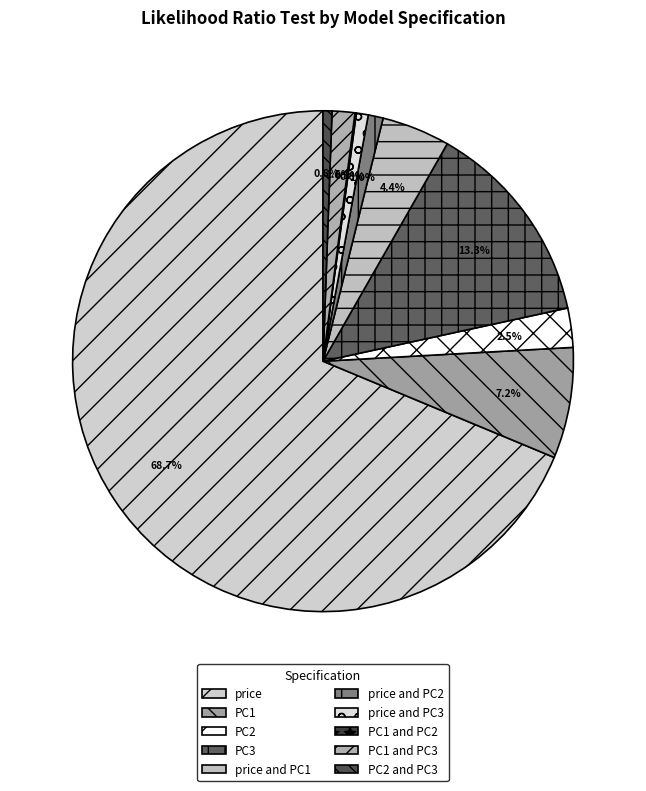

What percentage is the price and PC2 slice, to the nearest percent?

1%